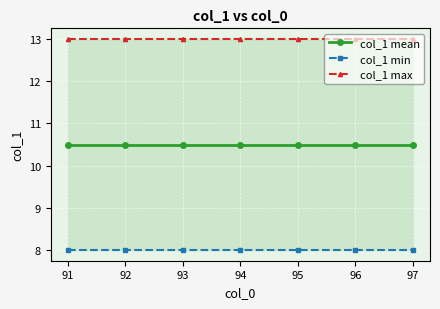

At 96, list the series in order from smallest to largest.

col_1 min, col_1 mean, col_1 max